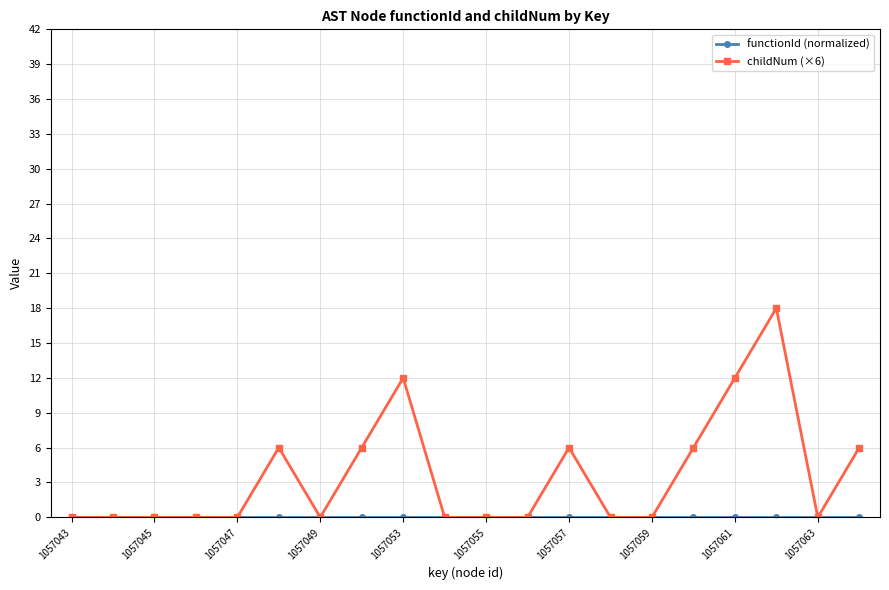

Which series has the largest total across all categories?

childNum (×6)